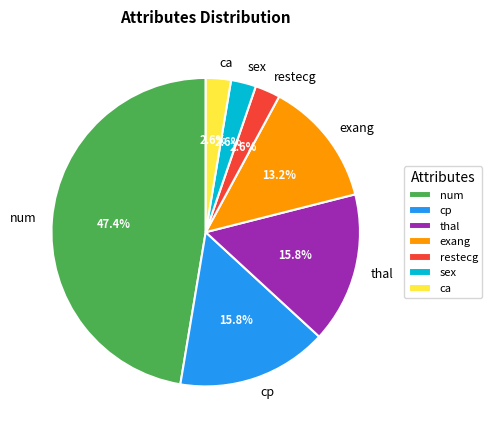

Does thal account for over 50% of the chart?

No